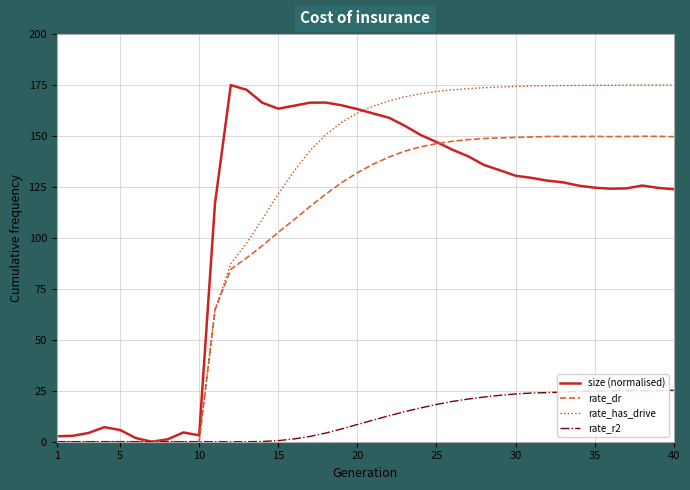

What is the highest value of the rate_r2 series?

25.3